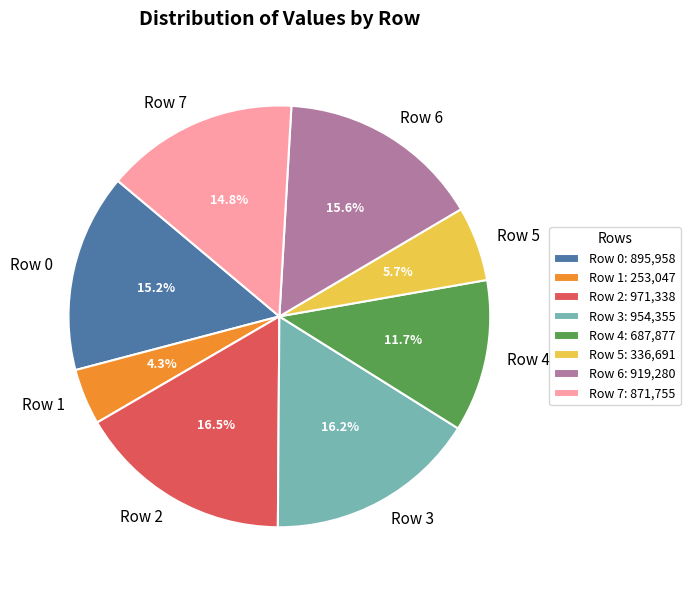

True or false: Row 2 accounts for 24% of the total.

False